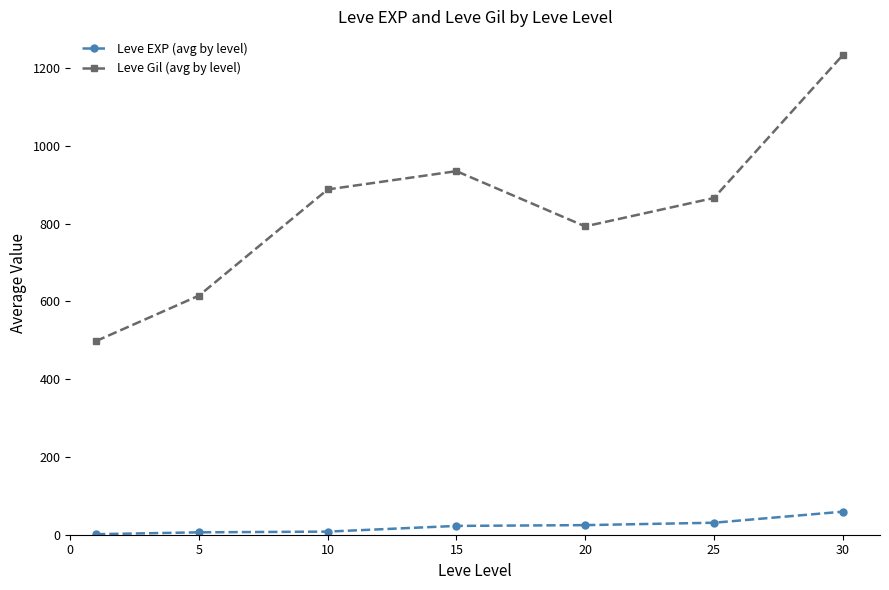

What is the sum of all Leve Gil (avg by level) values?

5828.0